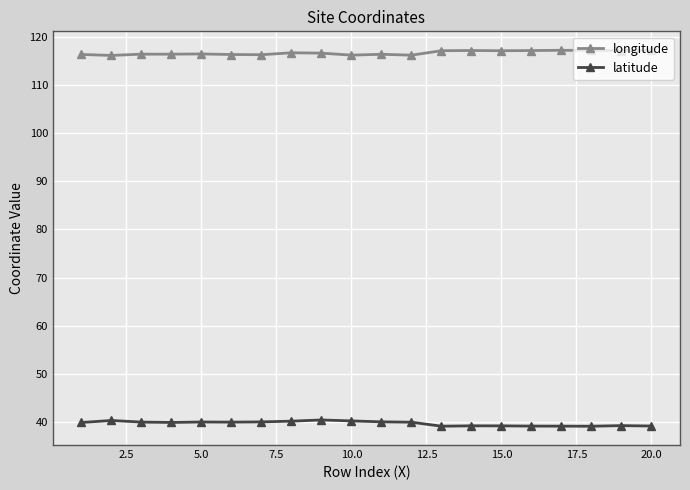

At how many categories does at least one series exceed 49?

20